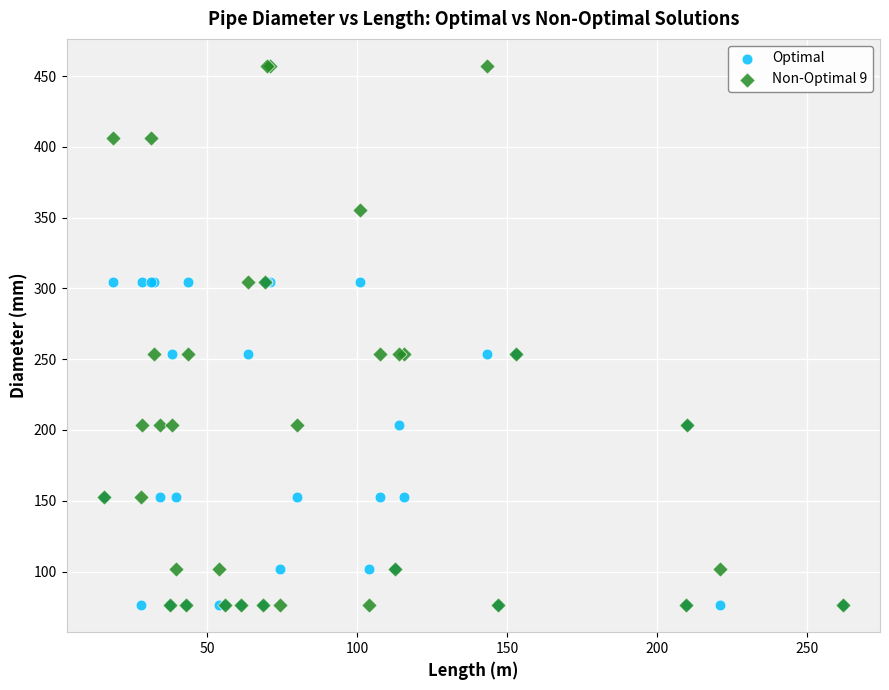

What are all the series names shown in the legend?

Optimal, Non-Optimal 9